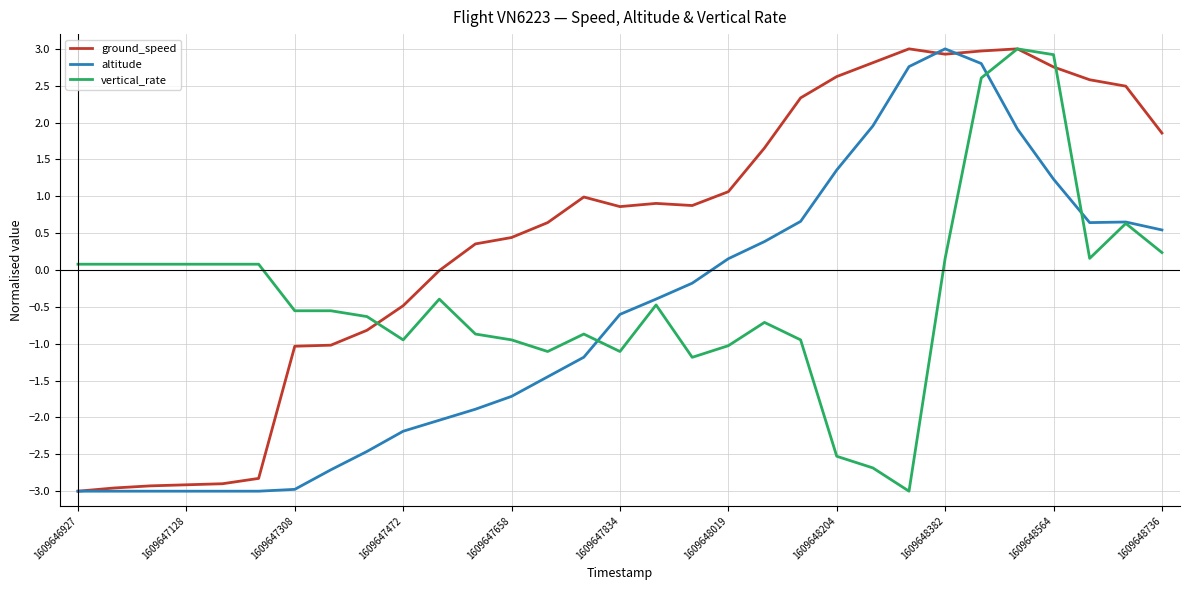

What is the greatest value displayed?

3.0